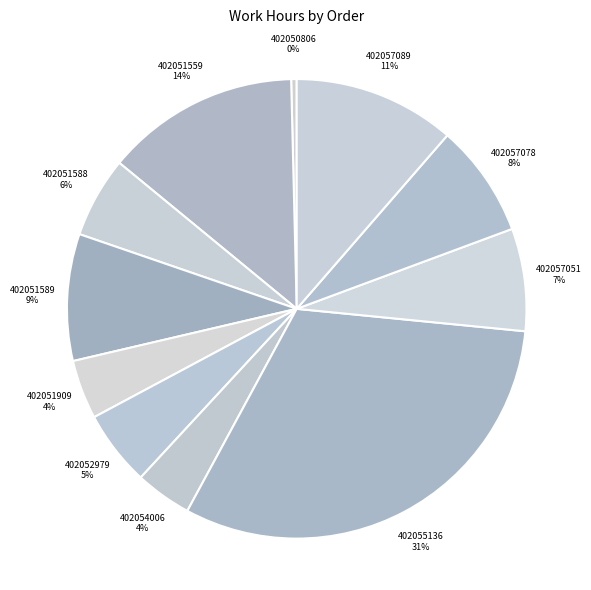

What percentage is the 402057051 slice, to the nearest percent?

7%